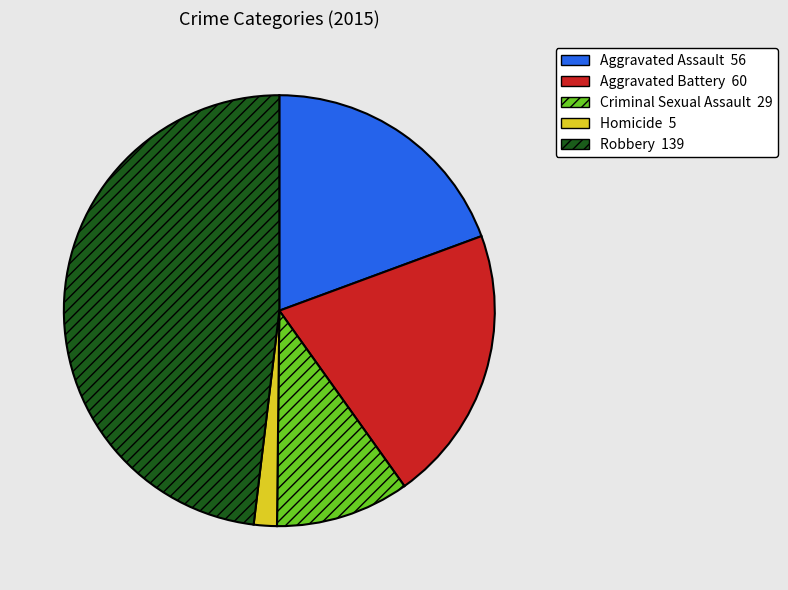

Is there a majority slice in this chart?

No